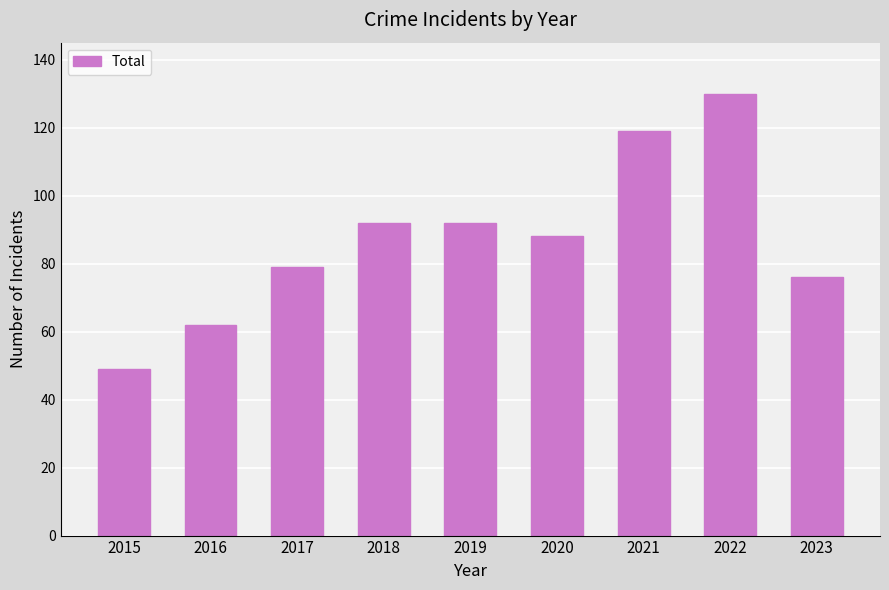

How many bars are there in total?

9